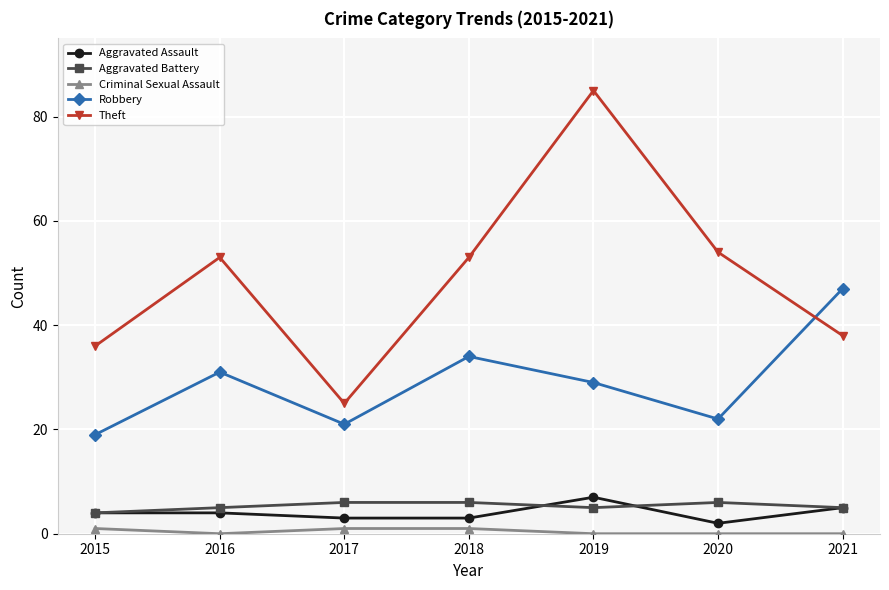

What is the spread (max minus min) of values at 2018?

52